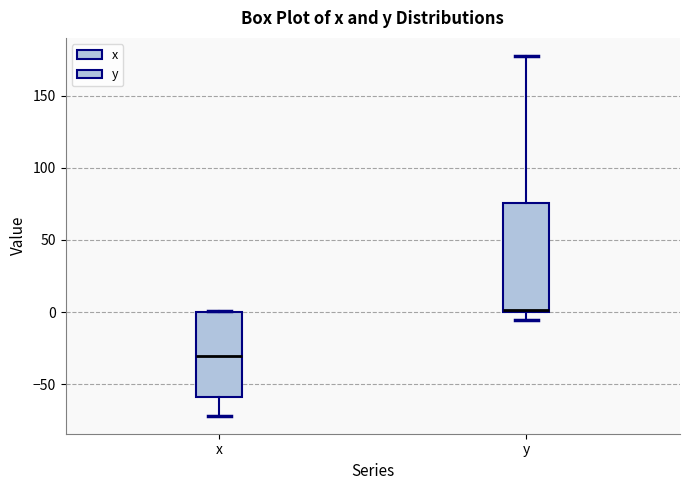

Where does the median line of the box for x sit on the y-axis? The values are not printed on the chart, so give them approximately, as read against the axis.

-30